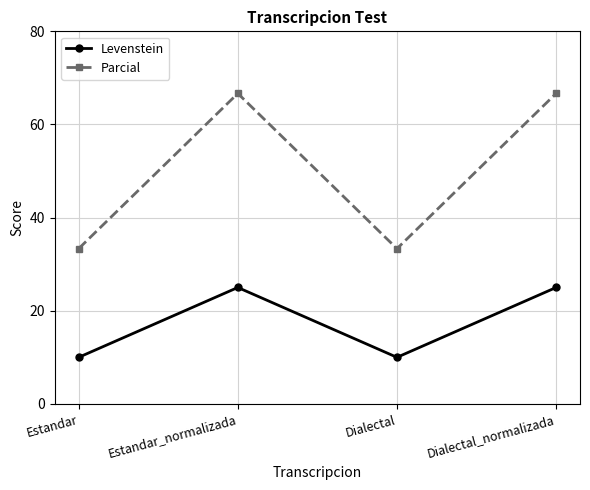

What is the value of the Levenstein point at the 1st from the left?

10.0